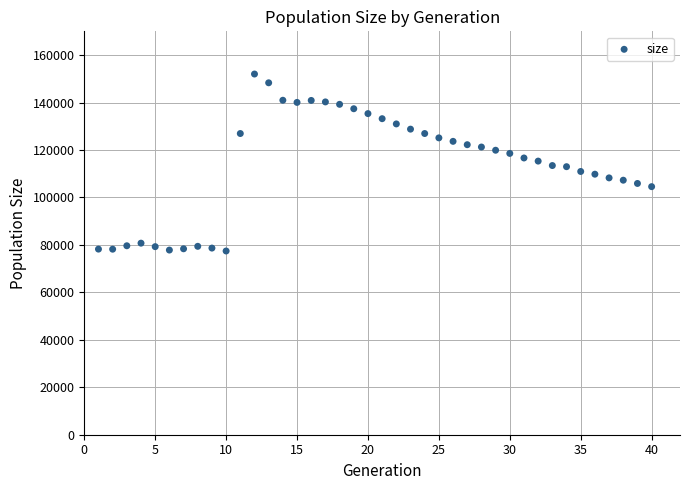

What is the range of X values (max minus min)?

39